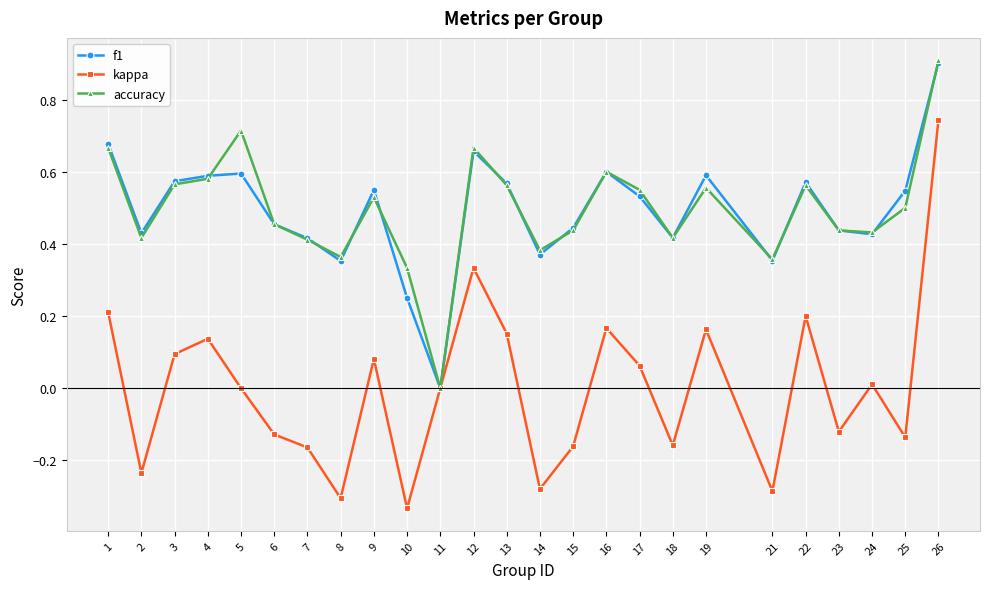

Where is the first local minimum for accuracy?

2